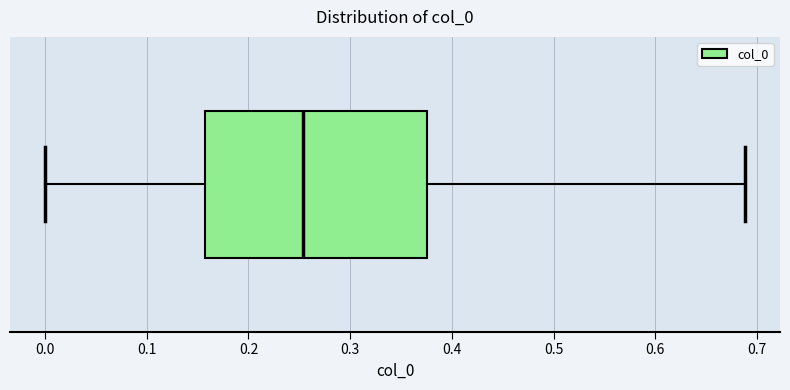

Transcribe this box plot: give where the median line is, the range the box spans, and where the two whiskers end, as read against the x-axis. The values are not printed on the chart, so give them approximately, as read against the axis.

median 0.25, box 0.16 to 0.38, whiskers 0.00 to 0.69